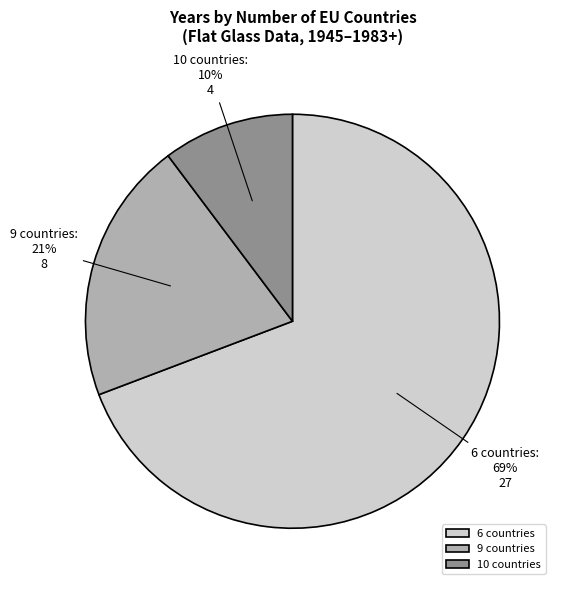

To the nearest percent, what percentage of the pie is 9 countries?

21%